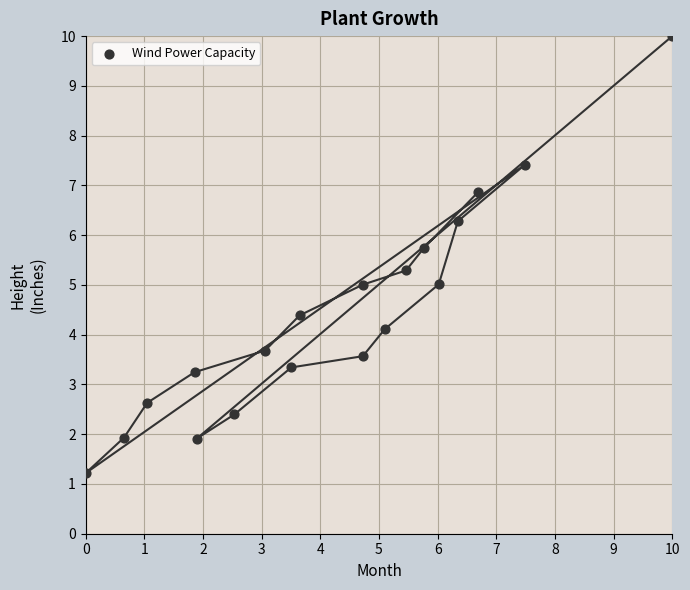

What is the range of Y values (max minus min)?

8.8